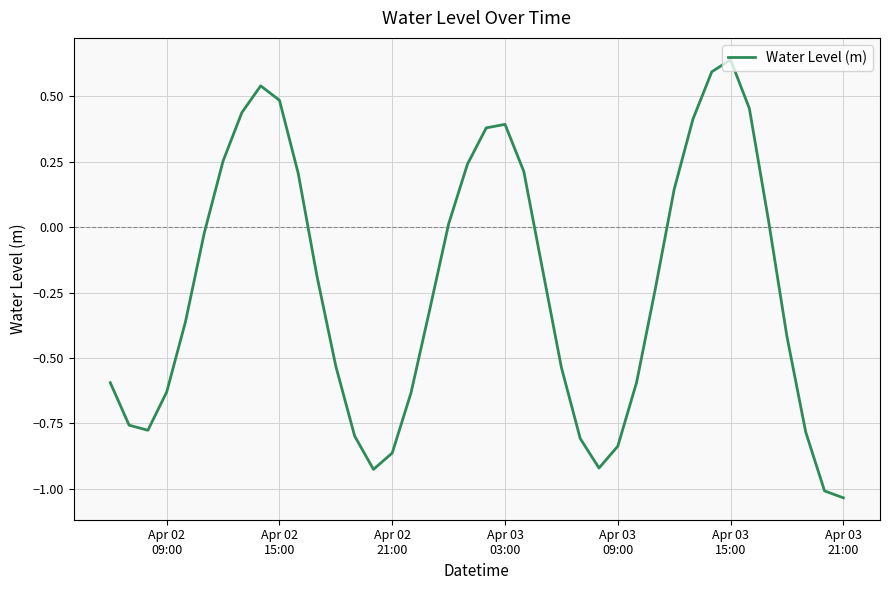

What is the difference between the maximum and minimum values?

1.7